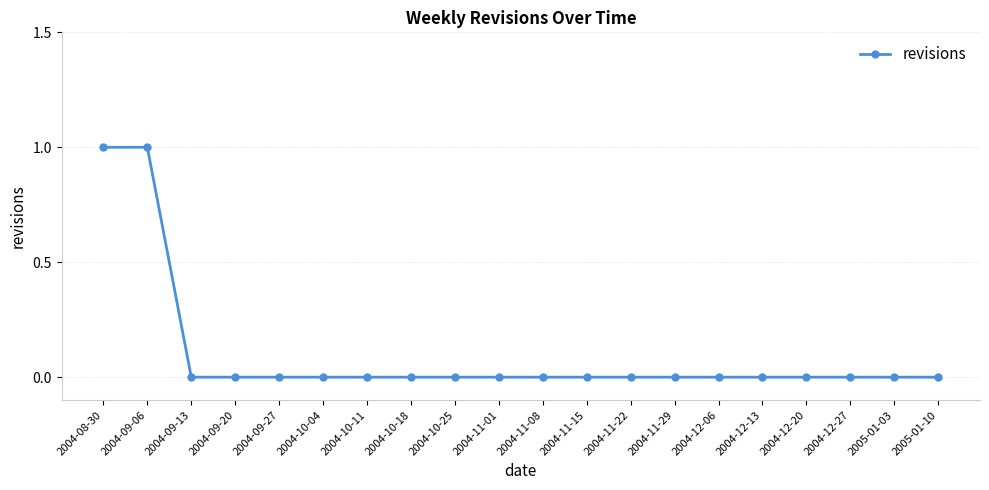

How many lines are shown in the chart?

1